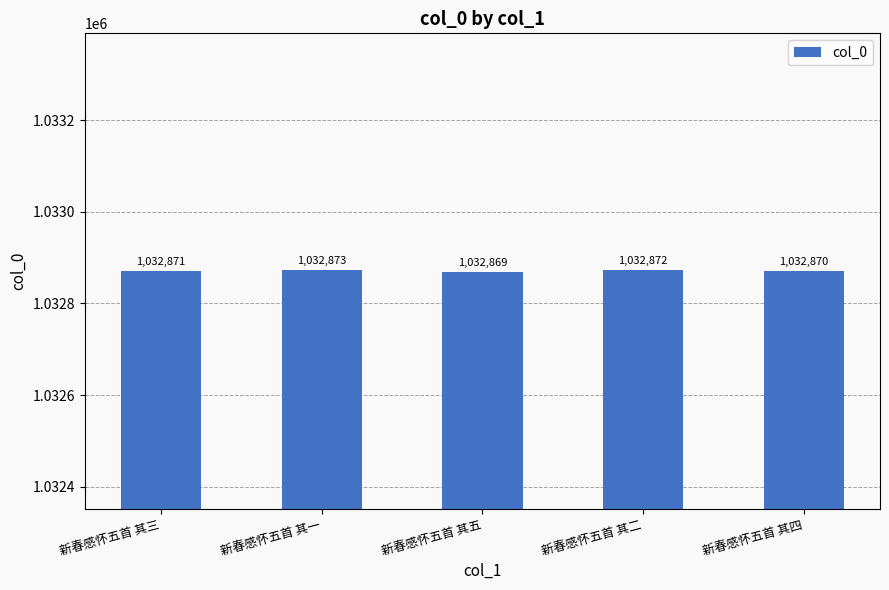

What is the difference between the maximum and minimum values?

4